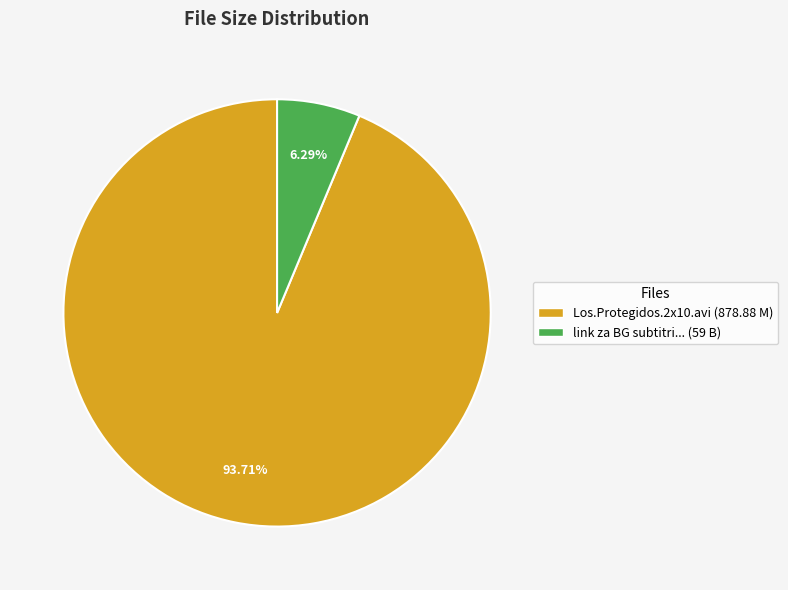

Is there any slice that represents more than half of the pie?

Yes